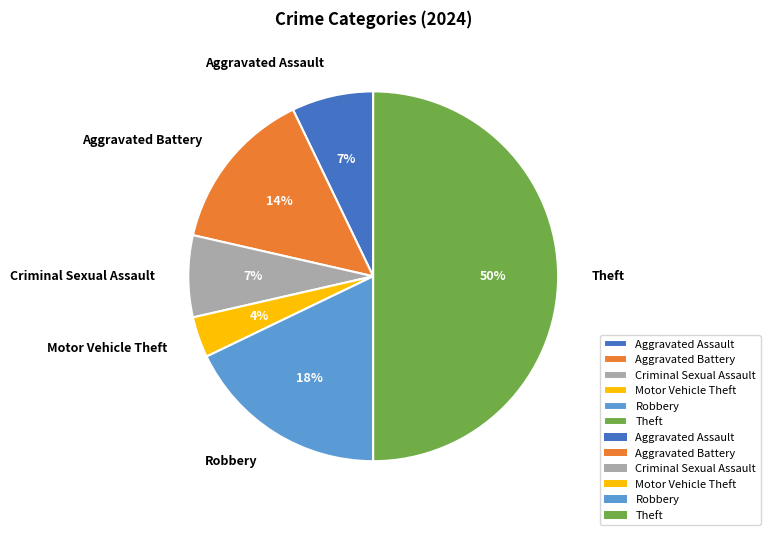

What is the largest slice in the pie chart?

Theft